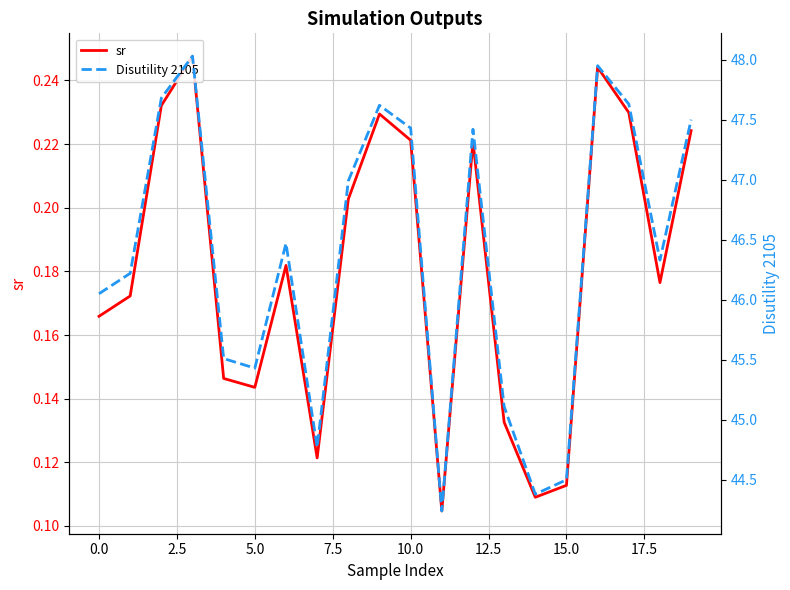

Is this an area chart (filled region under the line)?

No